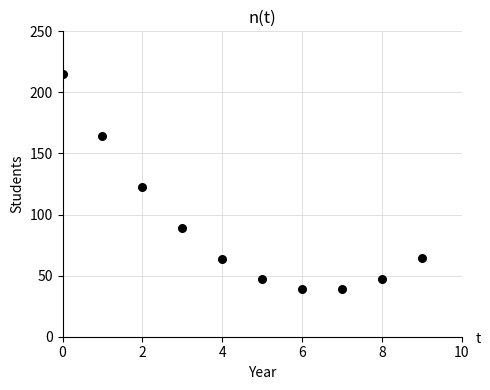

What Y value in the scatter plot is closest to 126?

122.4